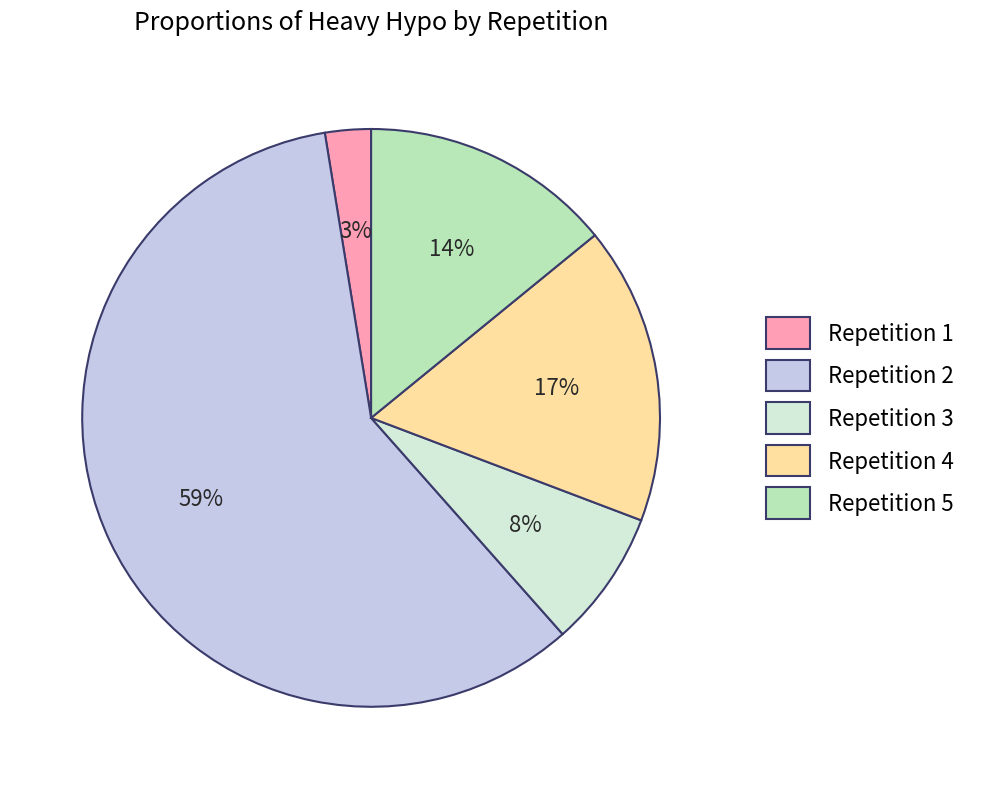

Is it true that Repetition 2 is 59% of the pie?

True